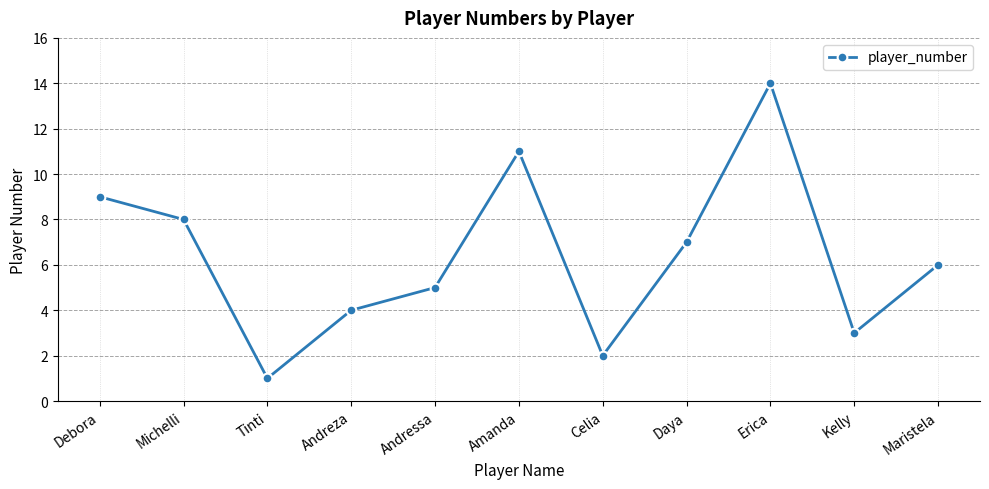

What value does the data have at Debora, to the nearest 5?

10